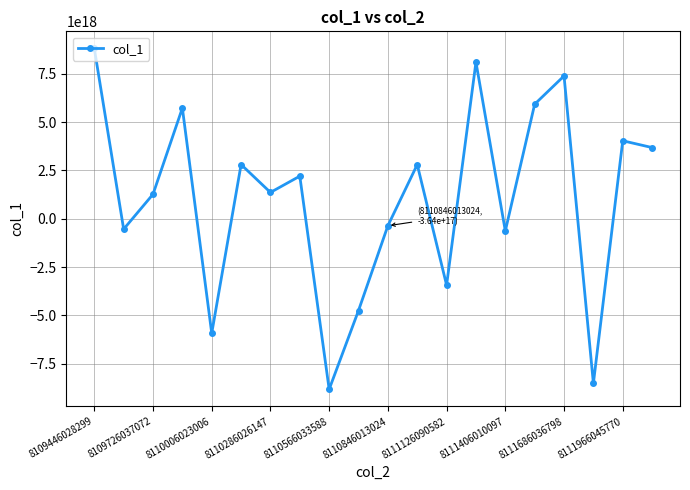

How many points are lower than both their immediate neighbors (excluding endpoints)?

7